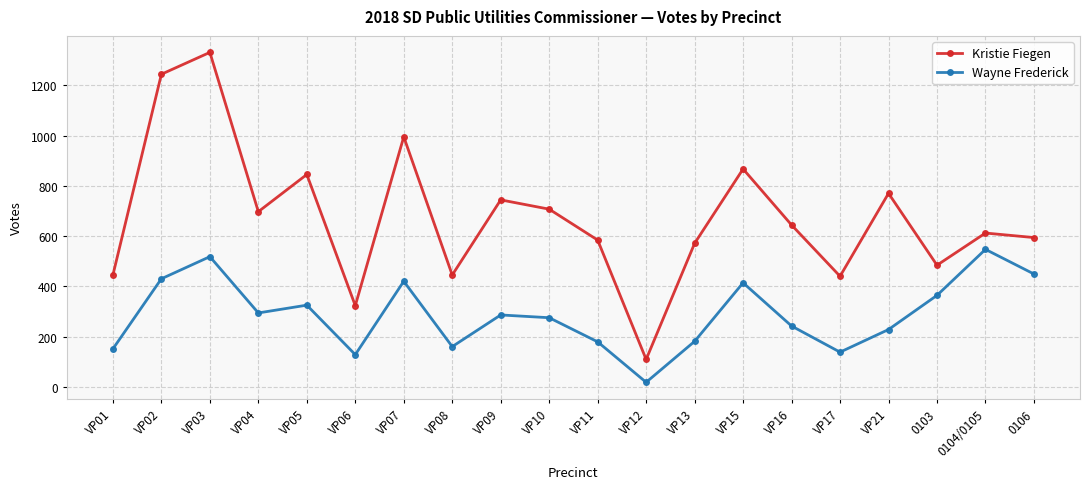

What position from the right is VP07?

14